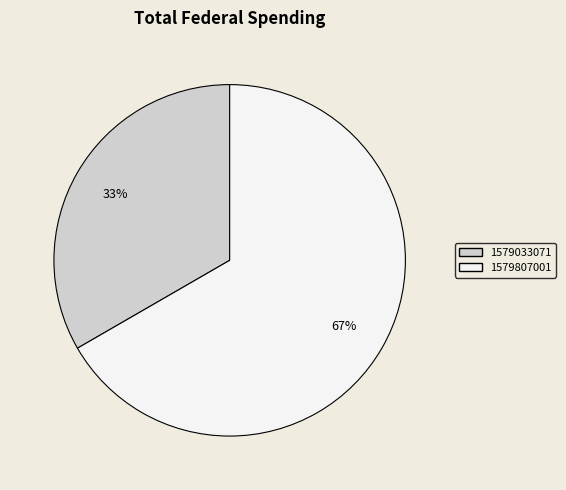

To the nearest percent, what portion does 1579807001 represent?

67%